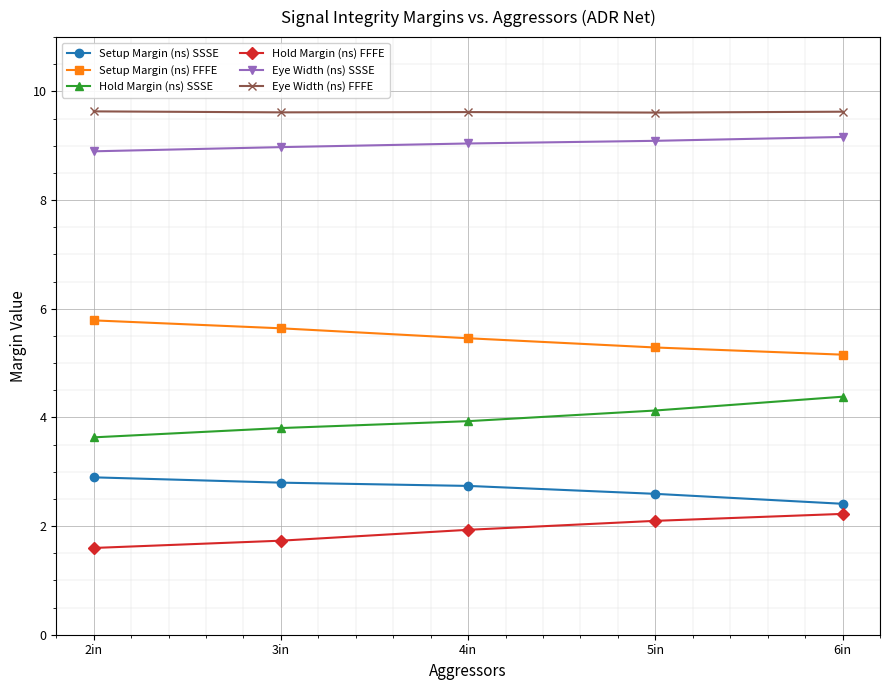

At 4in, list the series in order from largest to smallest.

Eye Width (ns) FFFE, Eye Width (ns) SSSE, Setup Margin (ns) FFFE, Hold Margin (ns) SSSE, Setup Margin (ns) SSSE, Hold Margin (ns) FFFE